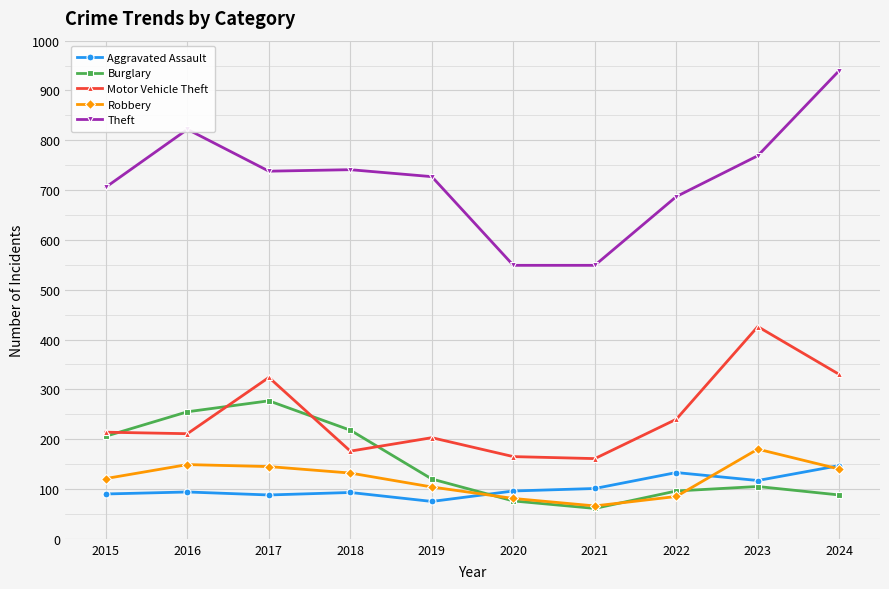

Count the number of categories in the chart.

10